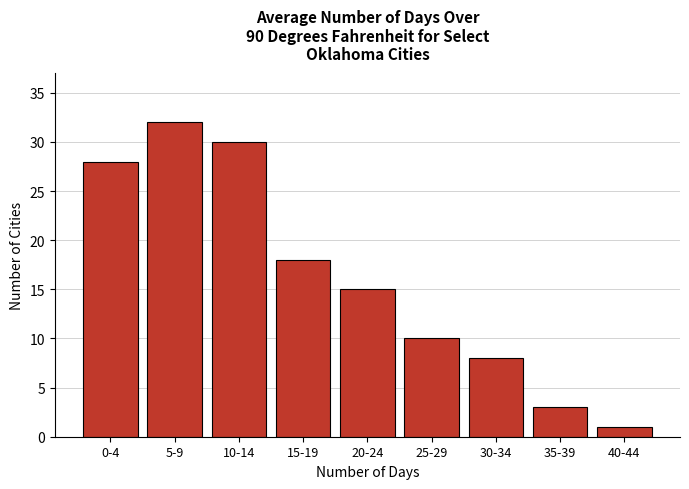

Reading right to left, extract all data points from this chart.

40-44=1	35-39=3	30-34=8	25-29=10	20-24=15	15-19=18	10-14=30	5-9=32	0-4=28